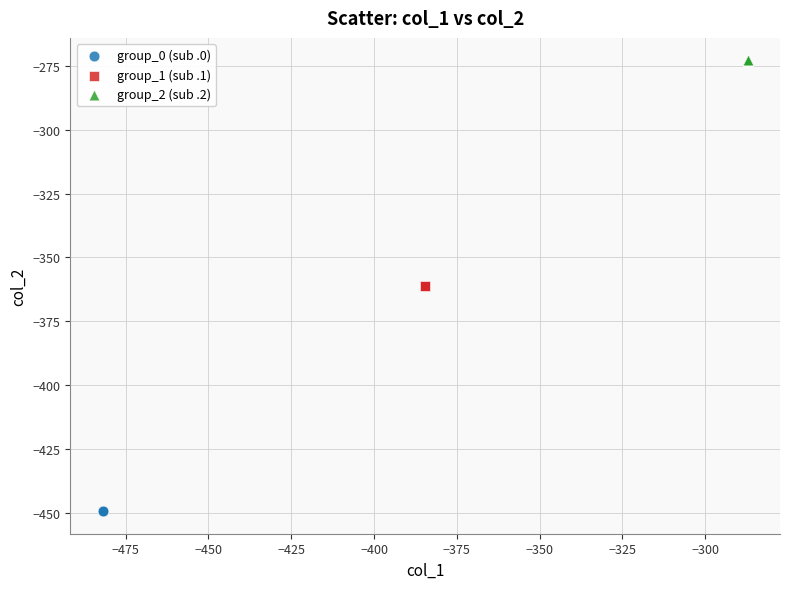

Which series contains the highest Y value?

group_2 (sub .2)